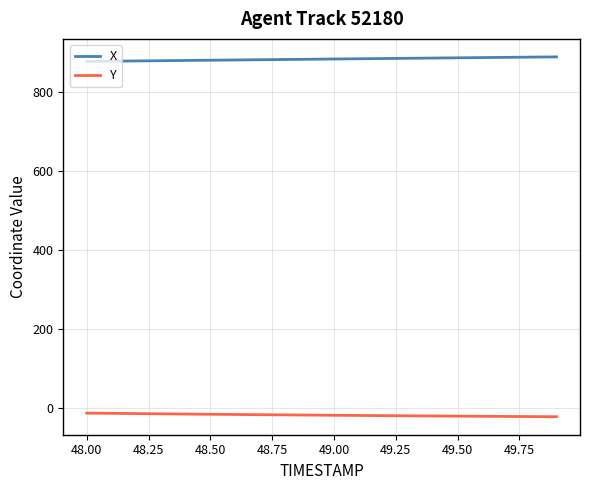

What is the smallest value displayed?

-22.8